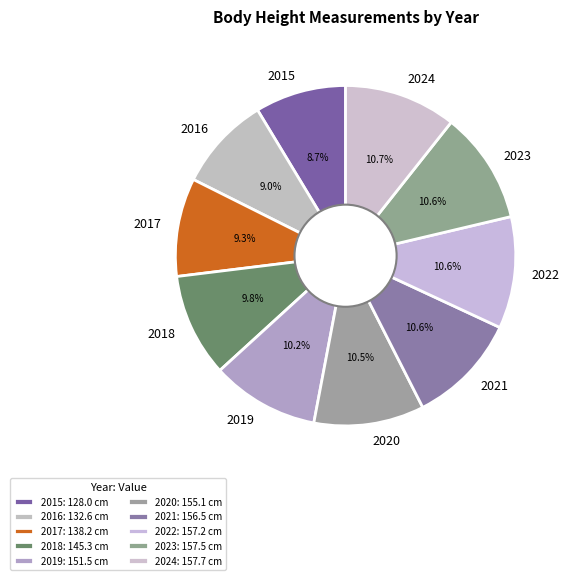

How many segments does this pie chart have?

10